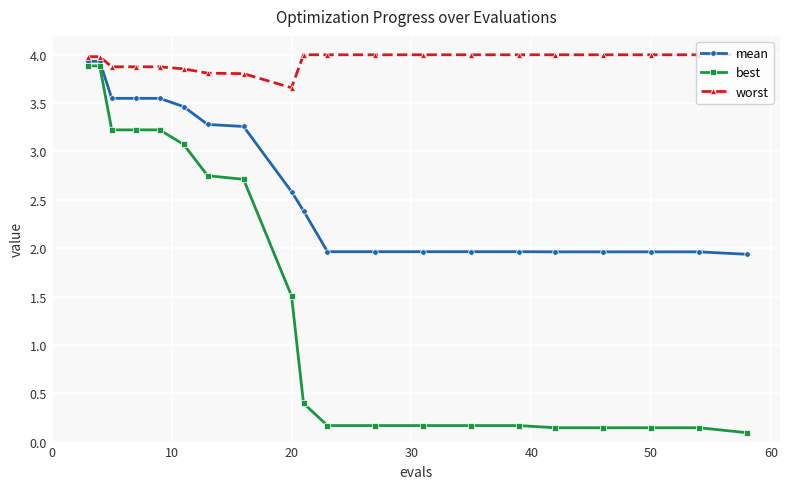

What is the sum of all mean values?

53.1